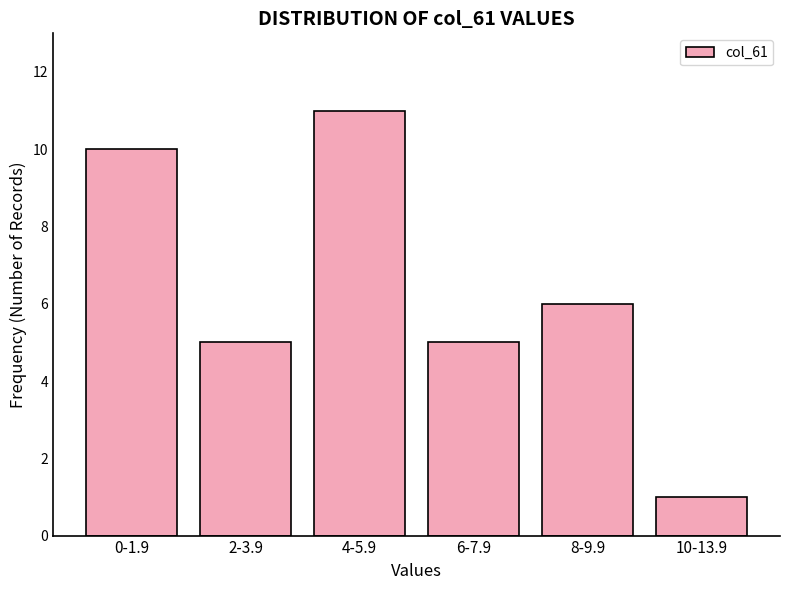

Reading left to right, extract all data points from this chart.

10	5	11	5	6	1